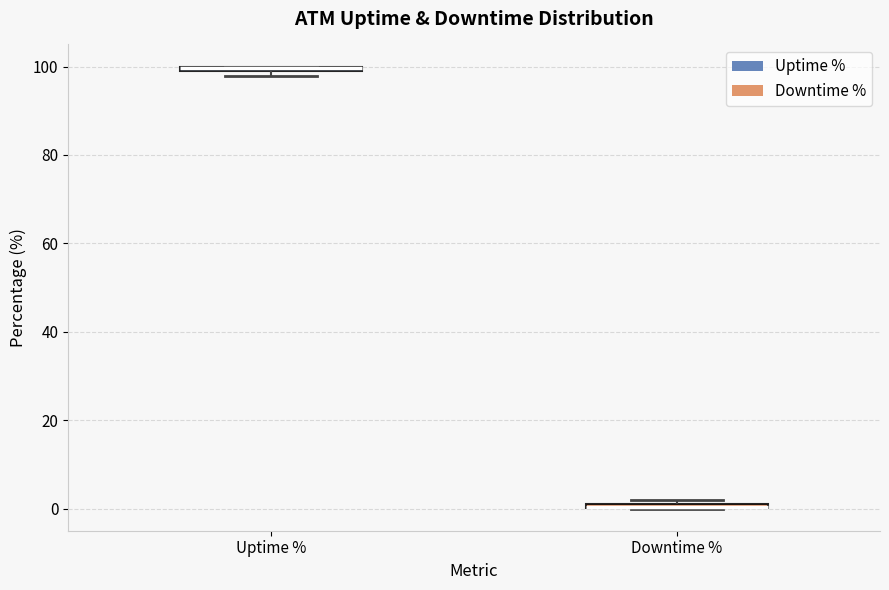

Where is the upper edge of the box for Downtime % on the y-axis? The values are not printed on the chart, so give them approximately, as read against the axis.

2